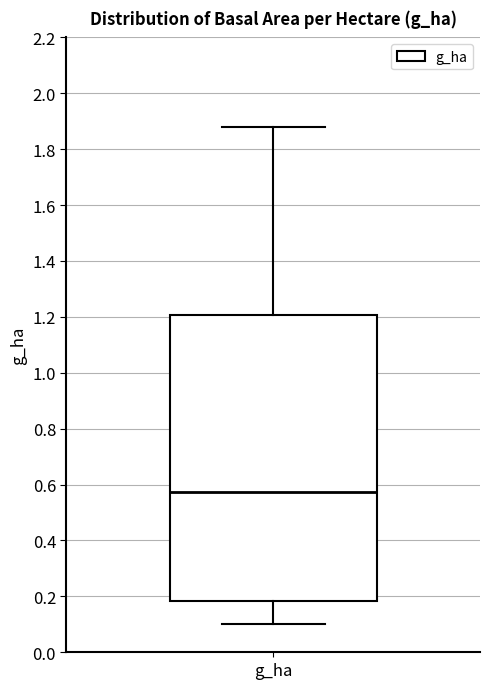

Read this box plot against the y-axis: the position of the median line, the range covered by the box, and the ends of both whiskers. The values are not printed on the chart, so give them approximately, as read against the axis.

median 0.58, box 0.18 to 1.20, whiskers 0.10 to 1.88